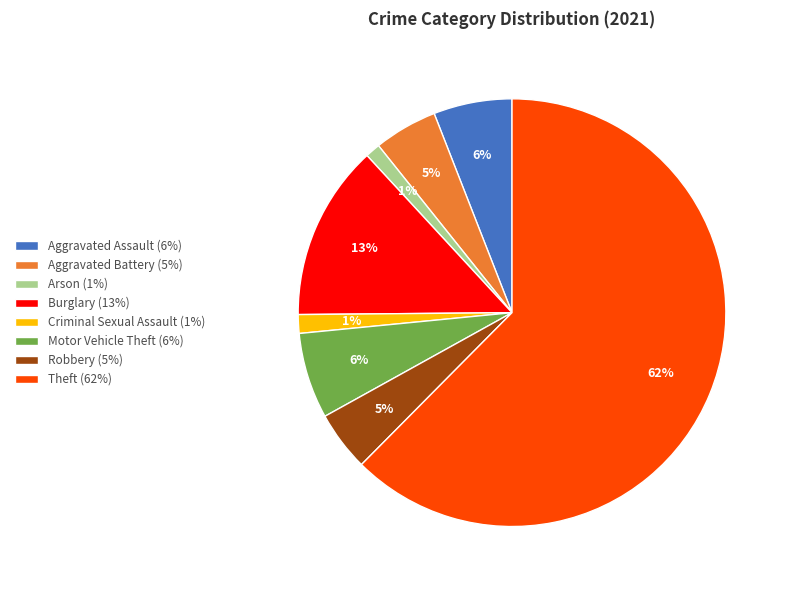

Is there any slice that represents more than half of the pie?

Yes